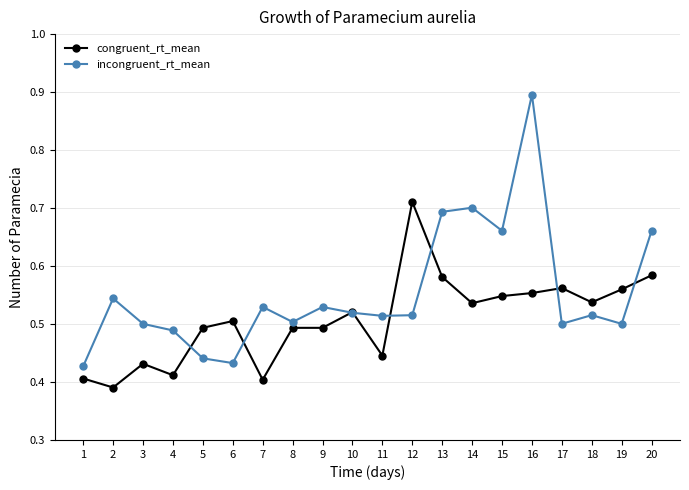

At which category is the sum across all series the highest?

16